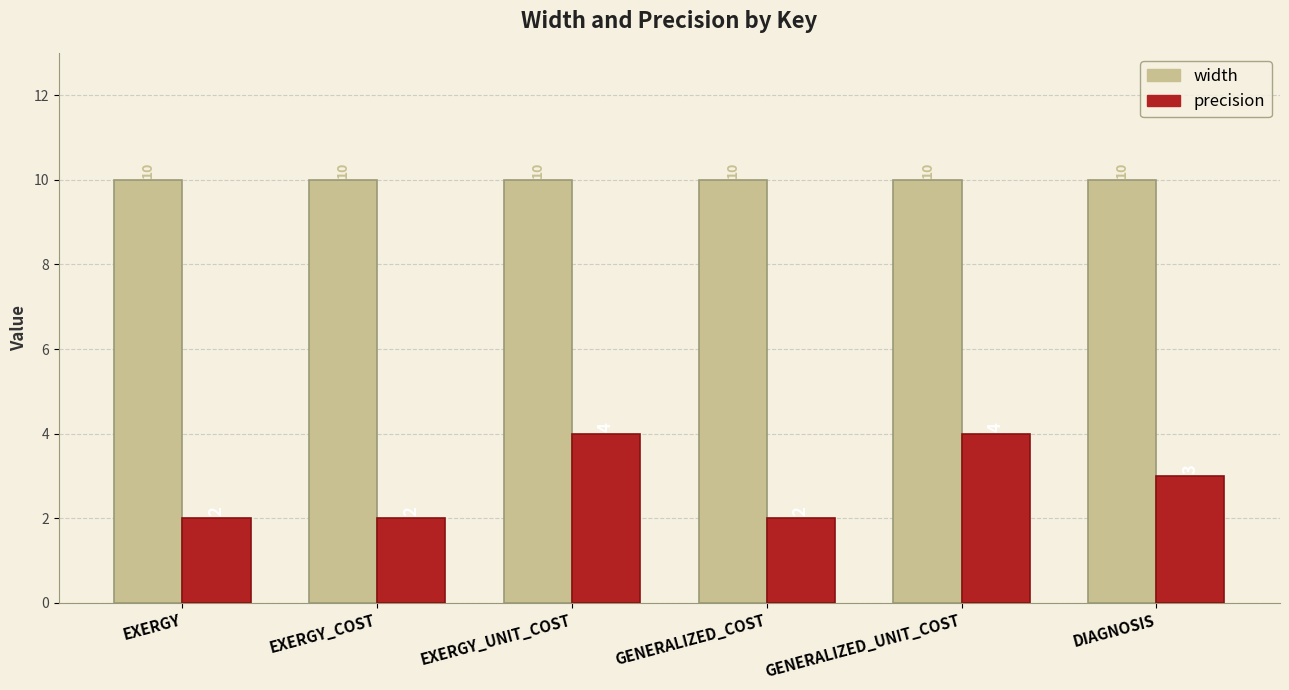

How many bars are there in total?

12